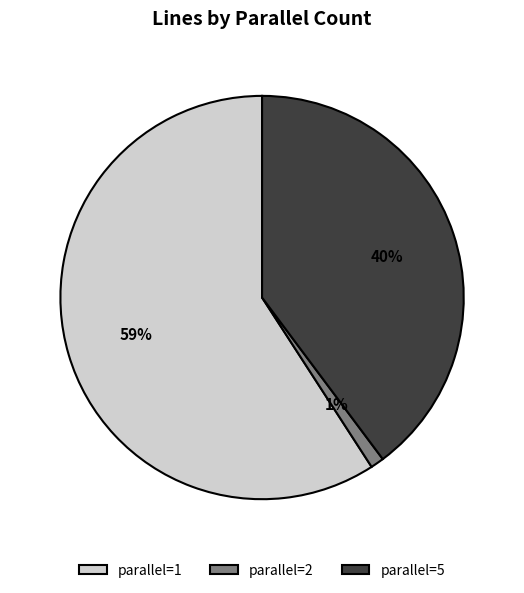

To the nearest percent, what percentage of the pie is parallel=5?

40%